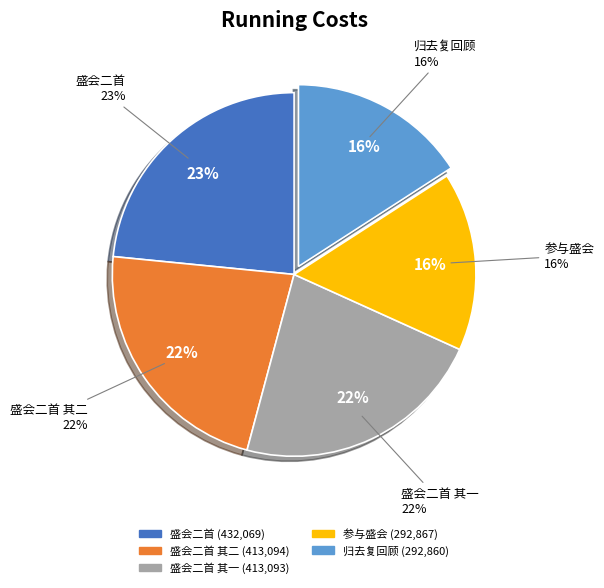

Do 街头焚书数日，亦尽肩出所作所藏参与盛会二首 其二 and 街头焚书数日，亦尽肩出所作所藏参与盛会 together represent more than half of the pie?

No